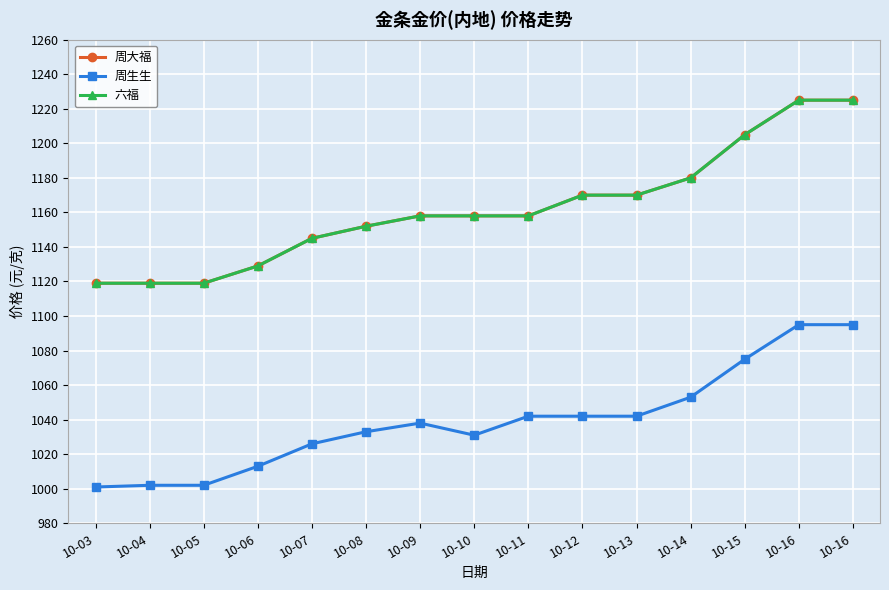

Where does the 周生生 series first go above 1038?

10-11